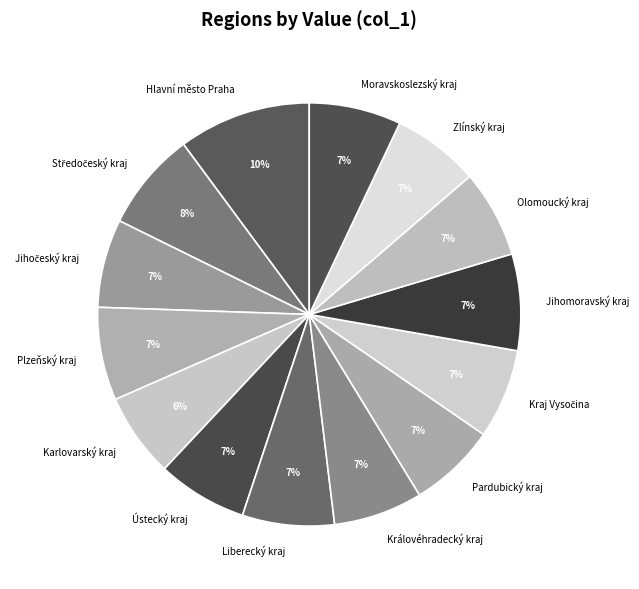

Which category has the biggest portion of the pie?

Hlavní město Praha